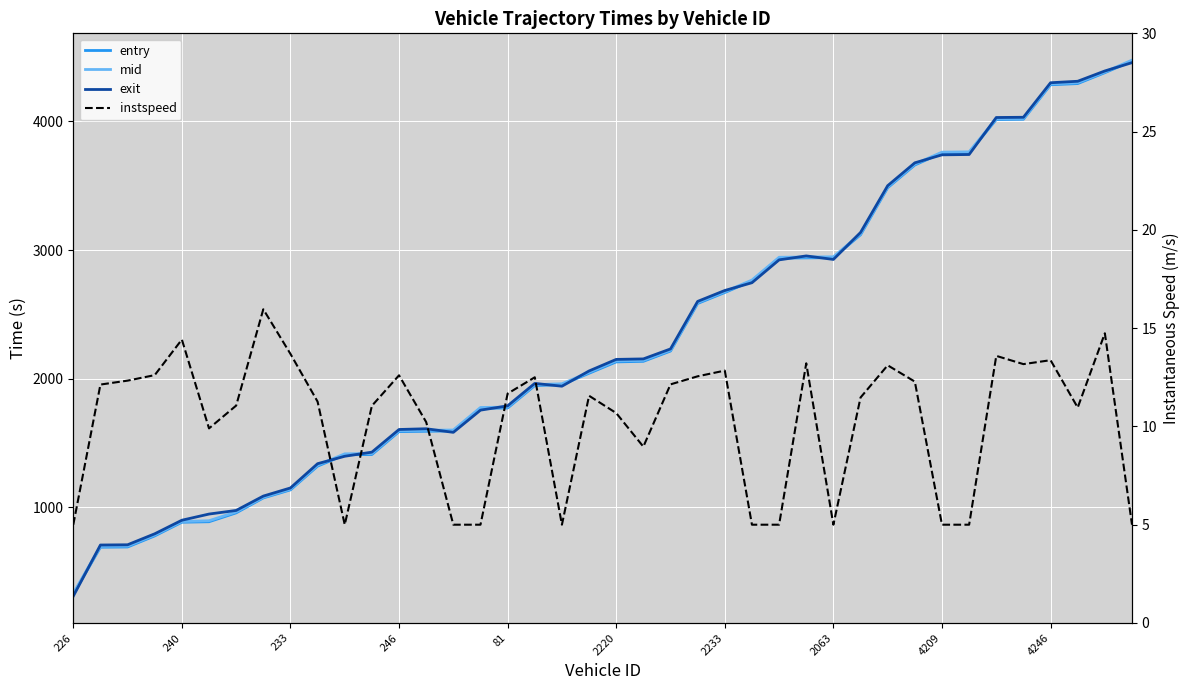

Which series has the largest range (max minus min)?

exit